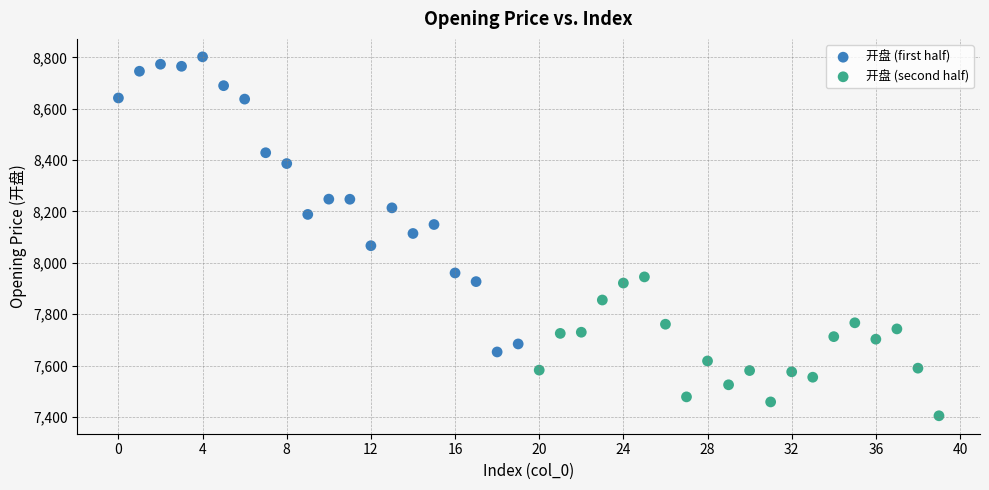

What are all the series names shown in the legend?

开盘 (first half), 开盘 (second half)